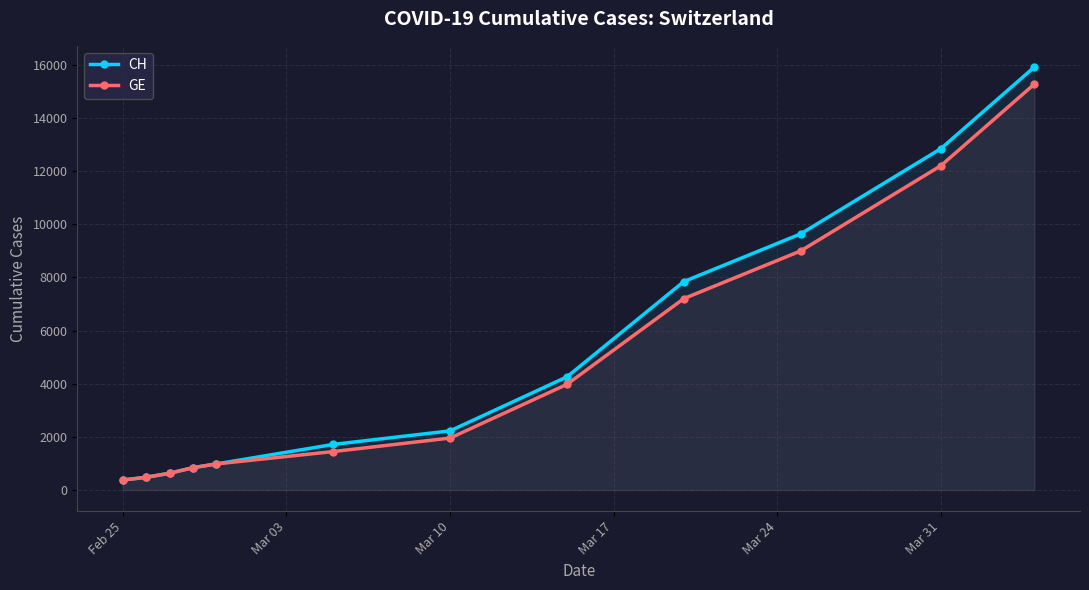

What is the total value across all series at Mar 31?

25062